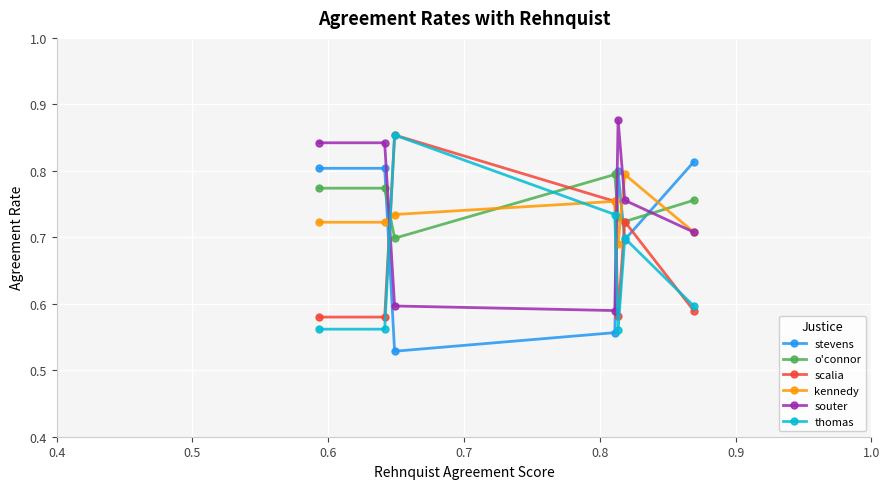

Count the thomas values in the range 0 to 1.

7